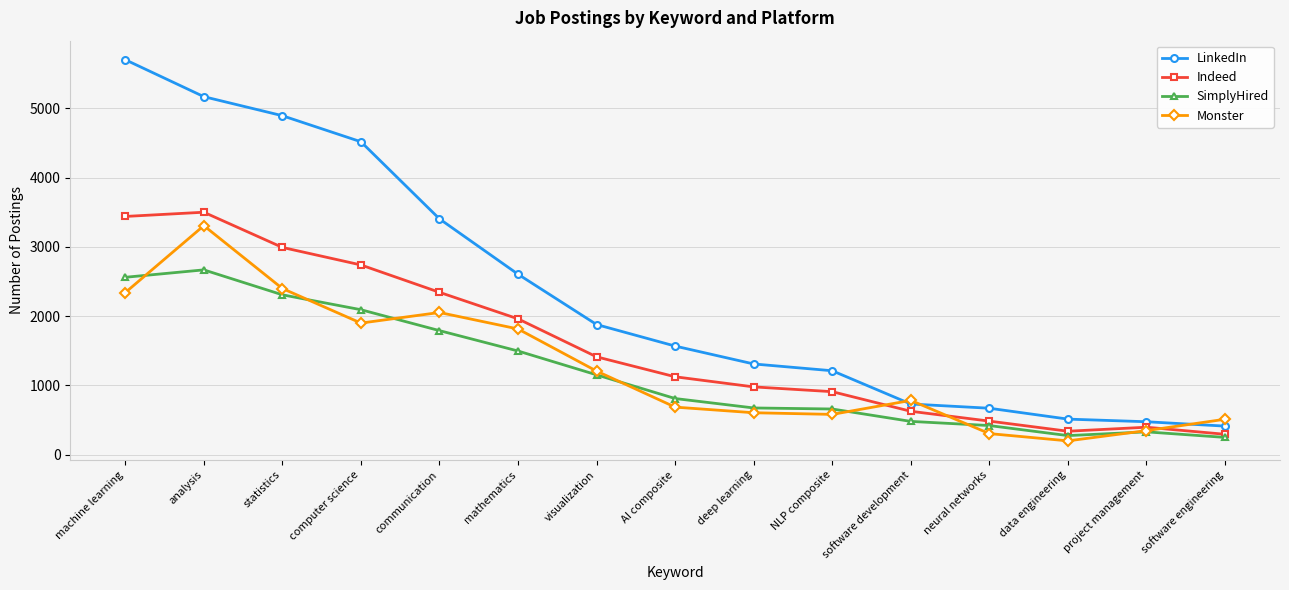

In Monster, how many points are lower than both neighbors (excluding endpoints)?

3